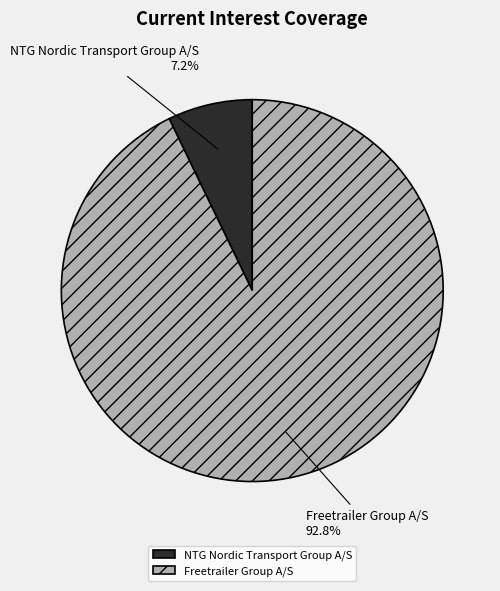

Combined, do NTG Nordic Transport Group A/S and Freetrailer Group A/S account for over 50%?

Yes